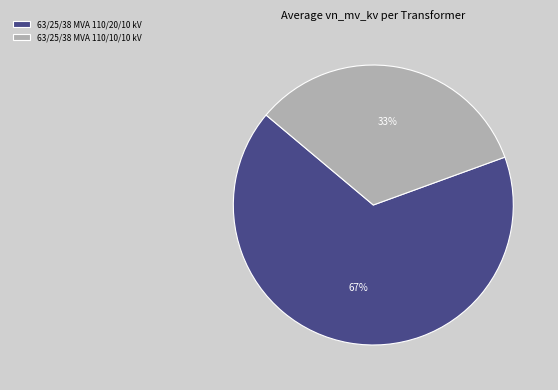

Does any single category account for the majority?

Yes